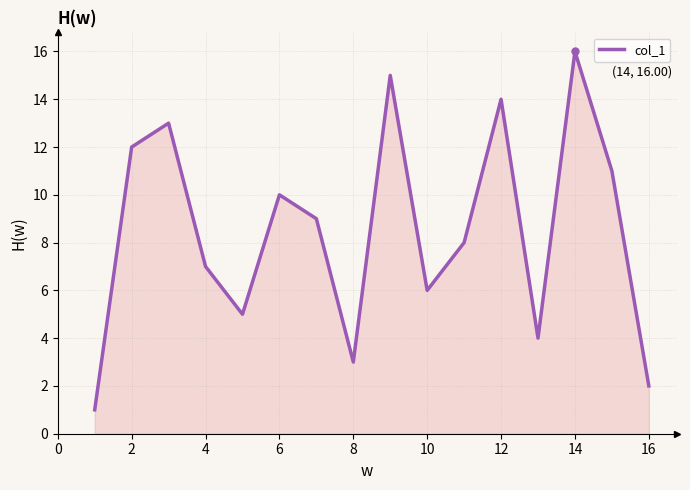

What is the difference between the maximum and minimum values?

15